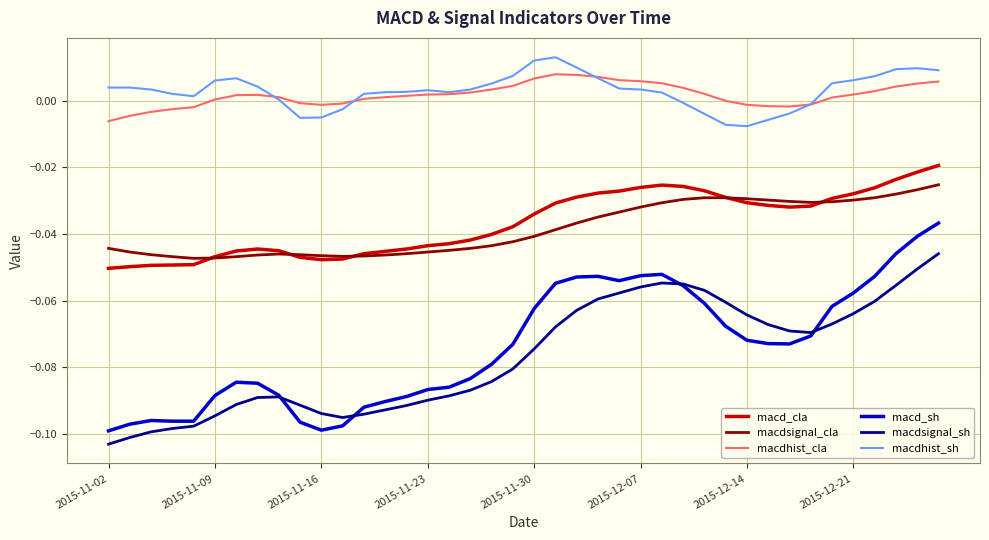

True or false: macd_sh and macdhist_cla intersect in this chart.

False